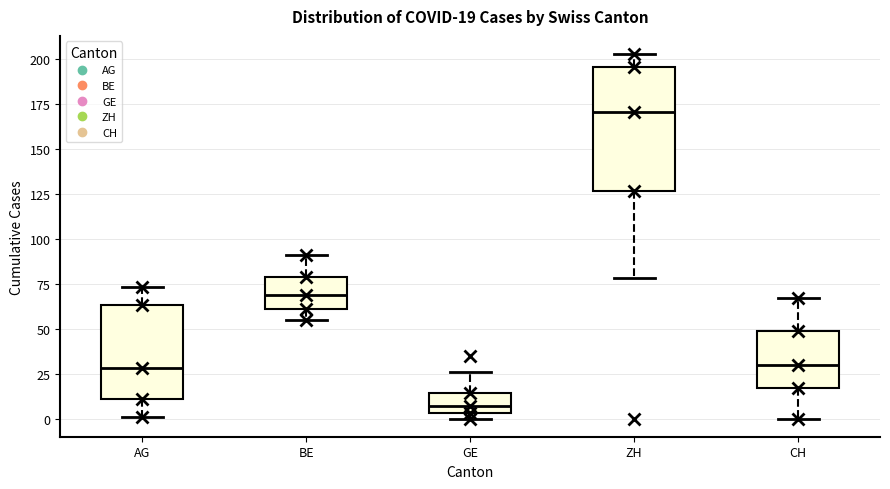

Comparing the boxes themselves (not the whiskers), which one is the tallest?

ZH